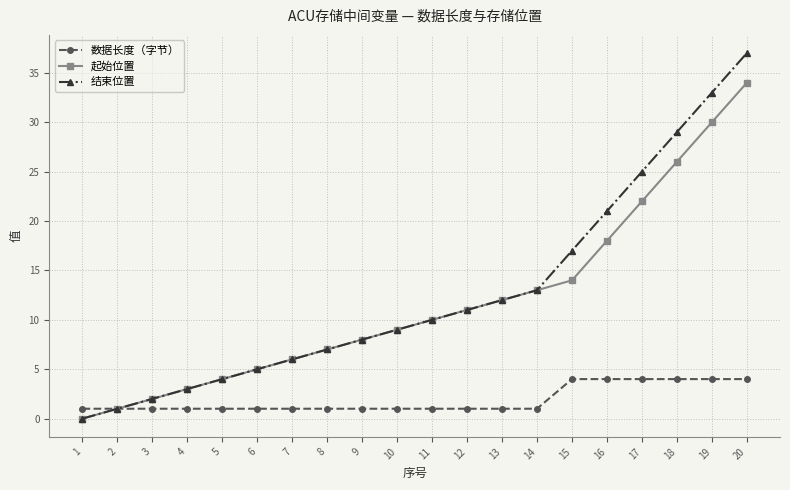

What are all the series names shown in the legend?

数据长度（字节）, 起始位置, 结束位置